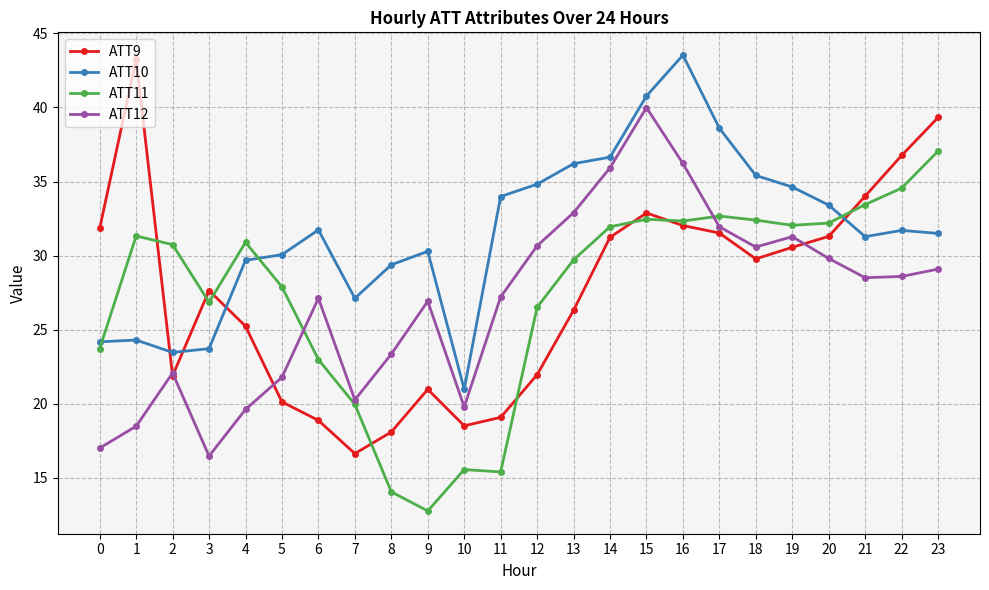

True or false: ATT9 and ATT10 intersect in this chart.

True